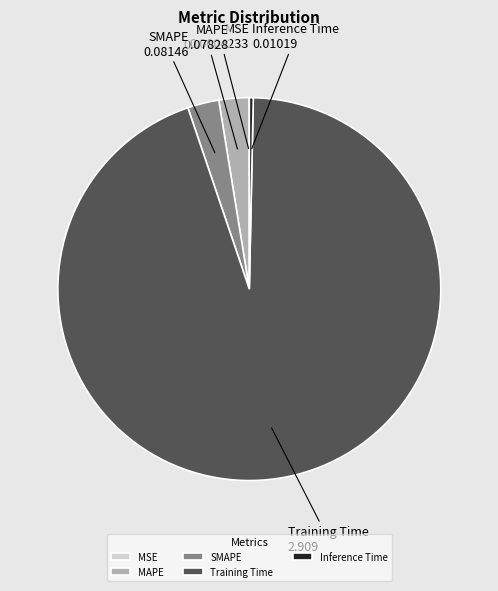

Which slice is the largest?

Training Time